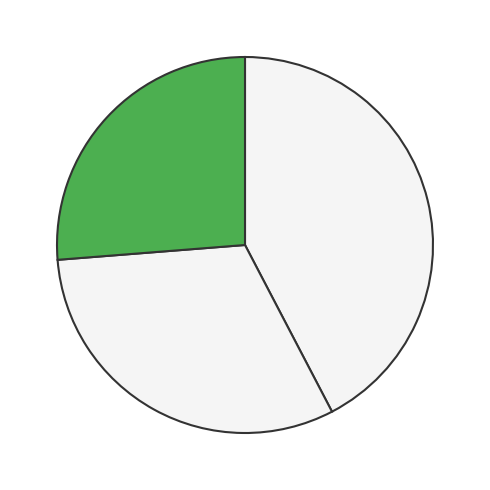

To the nearest percent, what is the difference between the largest and smallest slice percentages?

16%